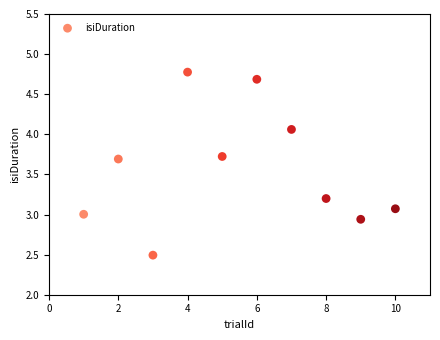

What is the range of Y values (max minus min)?

2.3